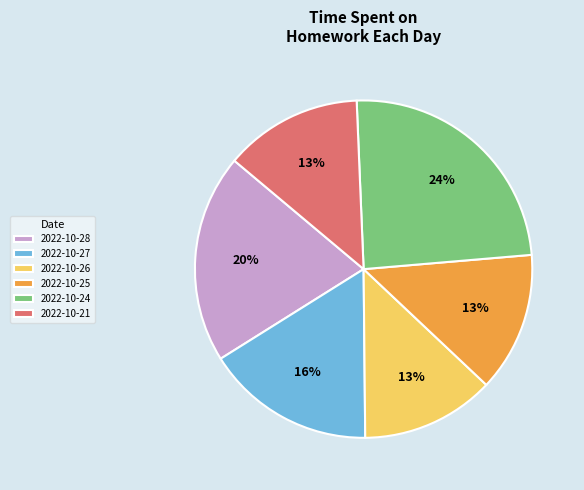

To the nearest percent, what is the difference between the largest and smallest slice percentages?

11%